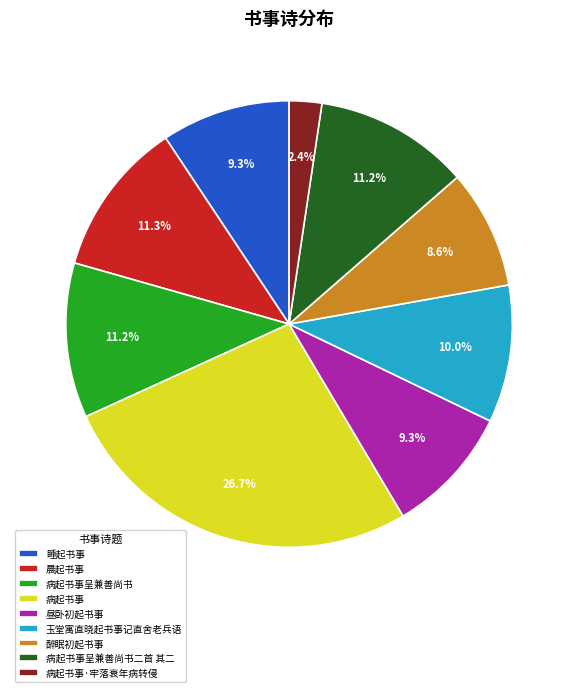

Does 睡起书事 represent more than half of the total?

No